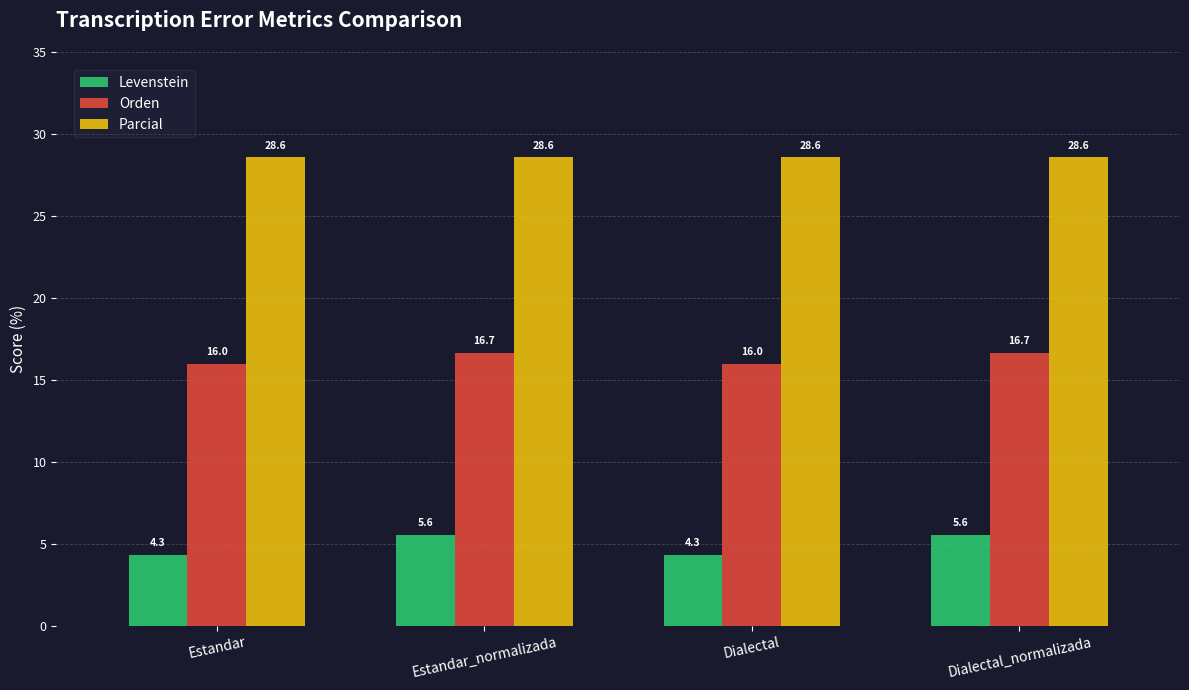

What is the total value across all series at Dialectal_normalizada?

50.8